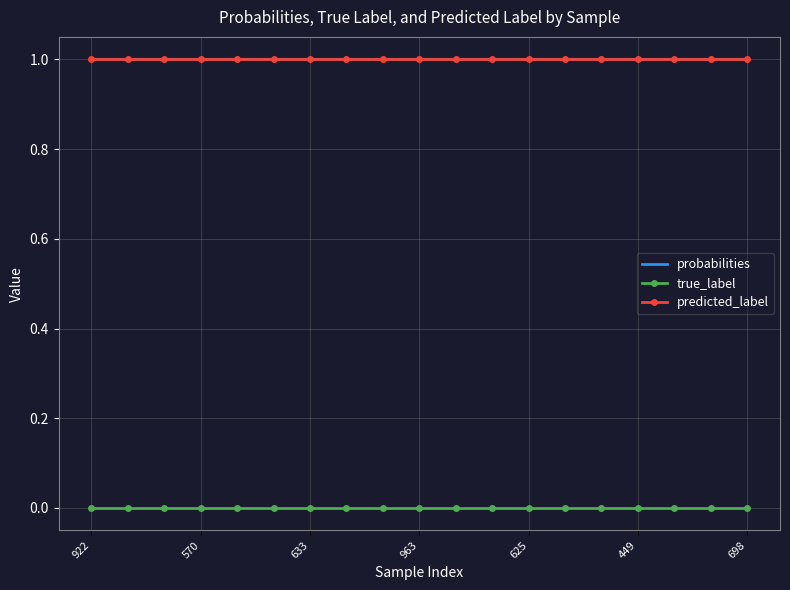

True or false: predicted_label and probabilities cross at least once.

False